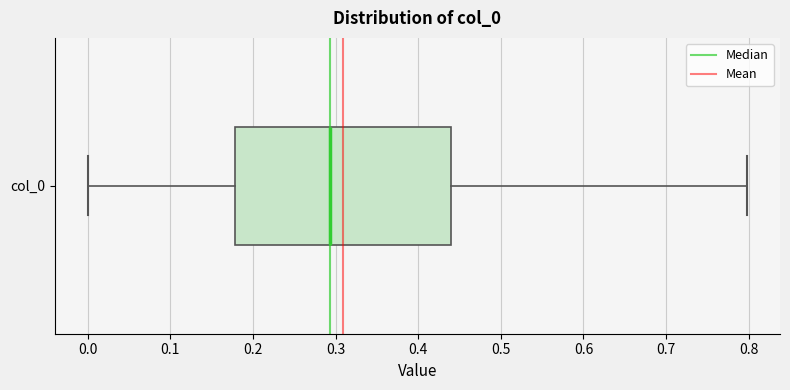

Read this box plot against the x-axis: the position of the median line, the range covered by the box, and the ends of both whiskers. The values are not printed on the chart, so give them approximately, as read against the axis.

median 0.29, box 0.18 to 0.44, whiskers 0.00 to 0.80